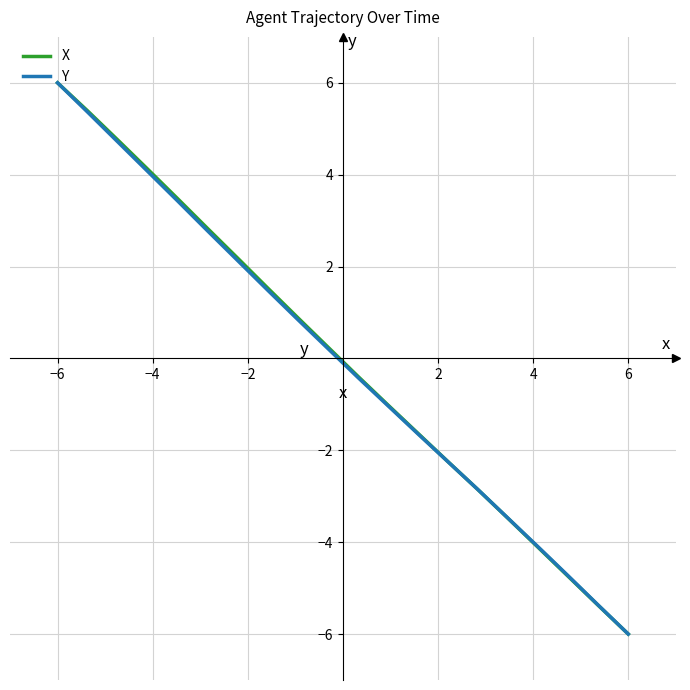

What is the minimum value shown in the chart?

-6.0